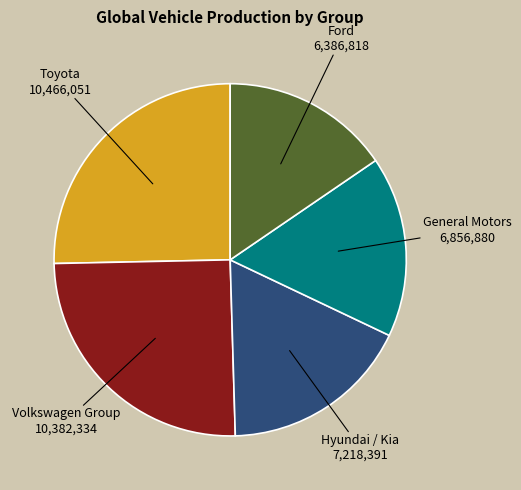

Is there a majority slice in this chart?

No